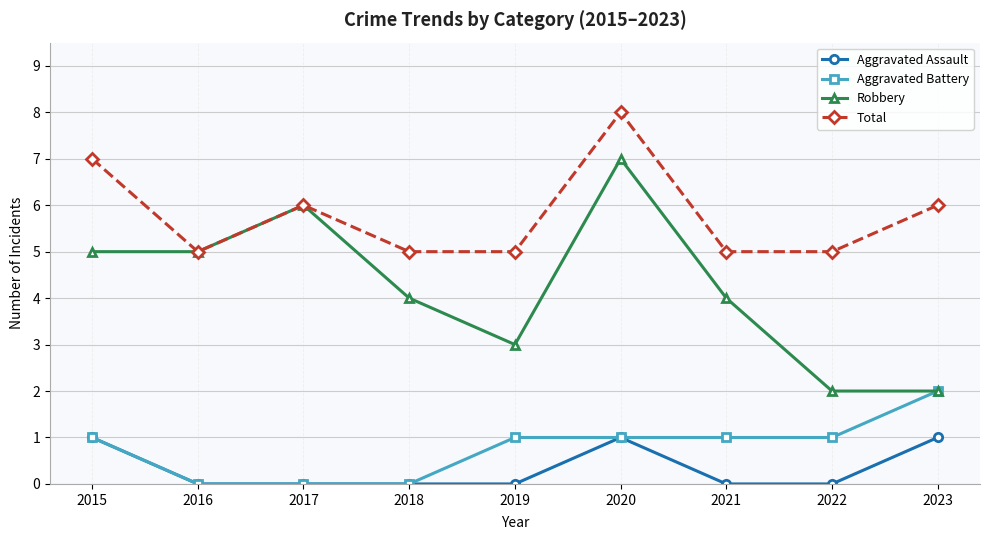

What is the sum of the Aggravated Assault values at 2017 and 2020?

1